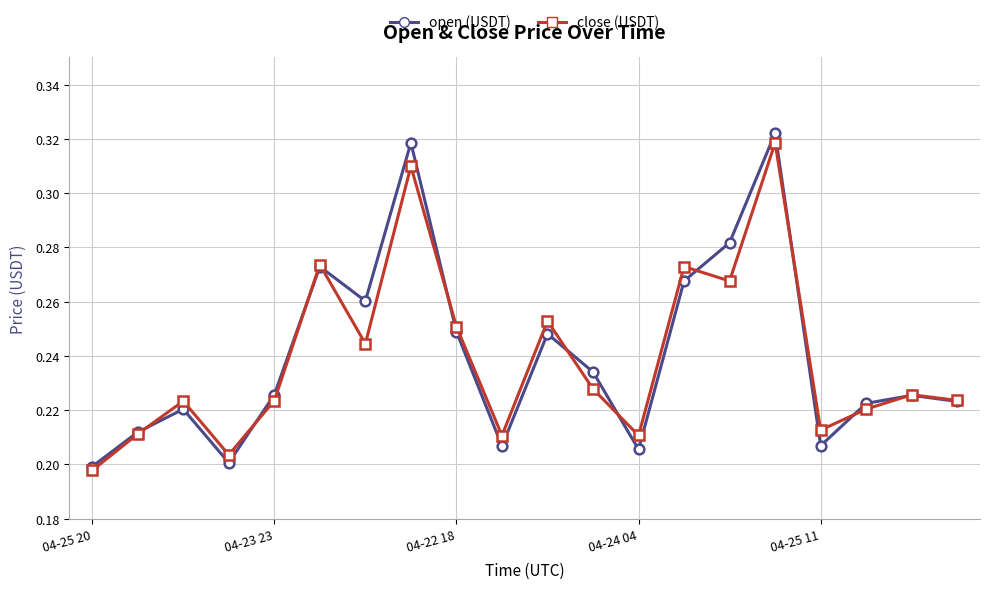

Count the number of categories in the chart.

20